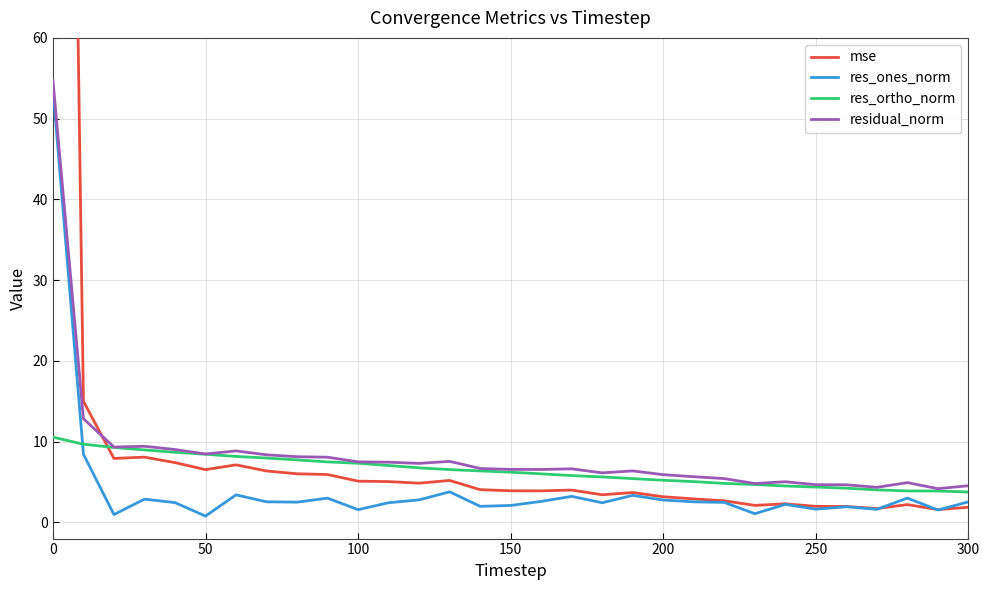

What is the maximum value for res_ortho_norm?

10.6